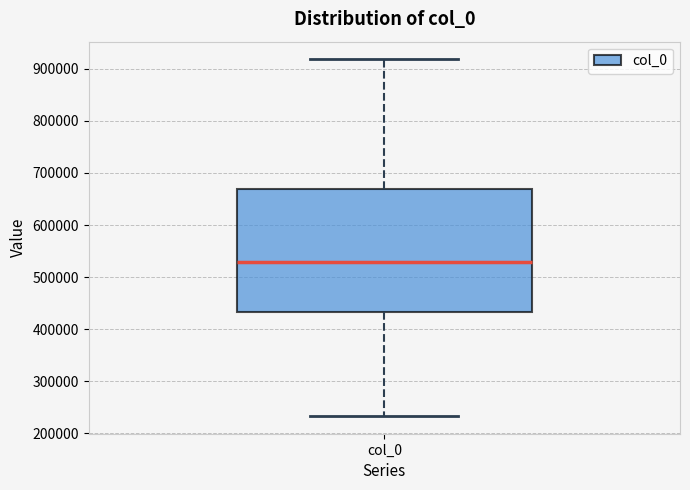

Read this box plot against the y-axis: the position of the median line, the range covered by the box, and the ends of both whiskers. The values are not printed on the chart, so give them approximately, as read against the axis.

median 530000, box 430000 to 670000, whiskers 230000 to 920000